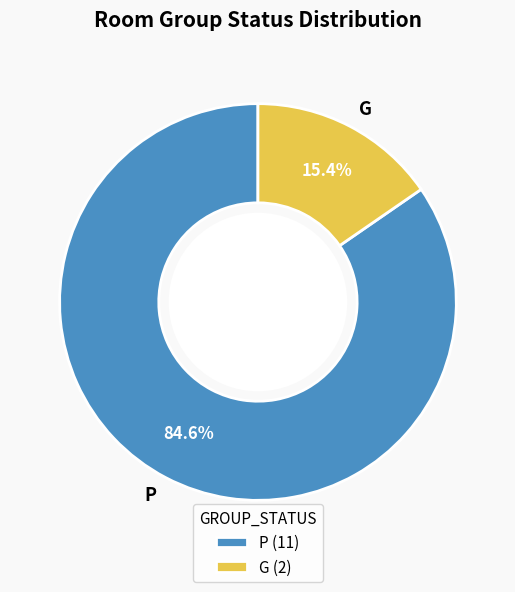

Count the number of slices in the pie.

2